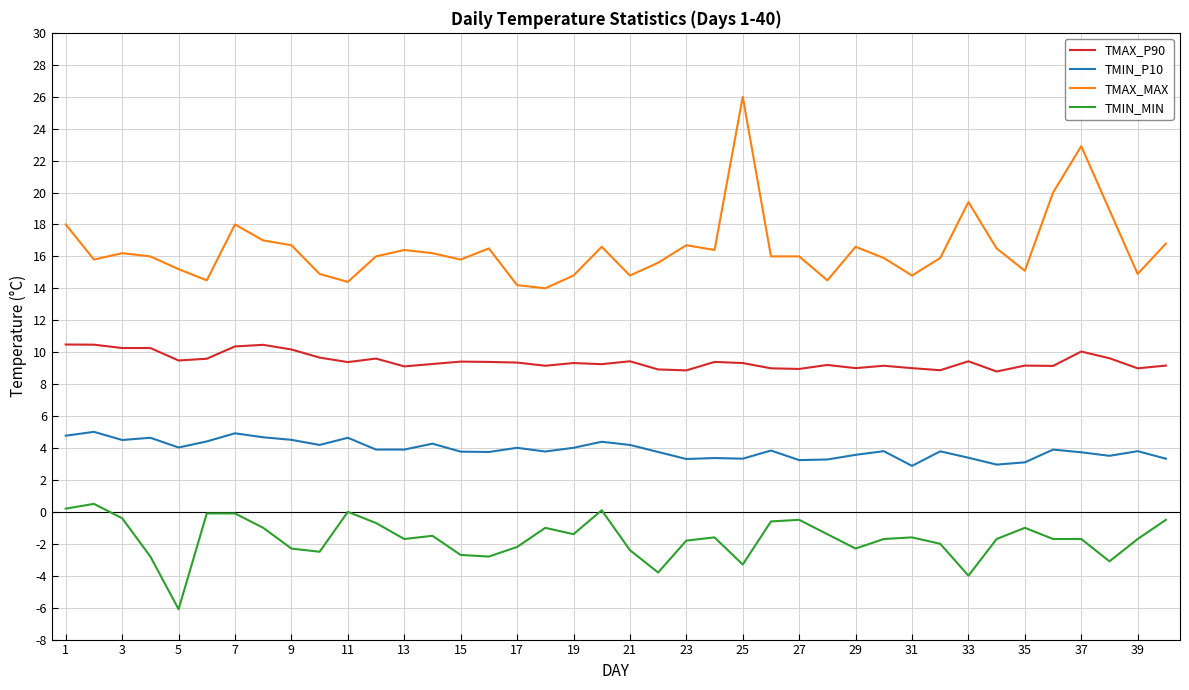

Which series has the widest spread of values?

TMAX_MAX